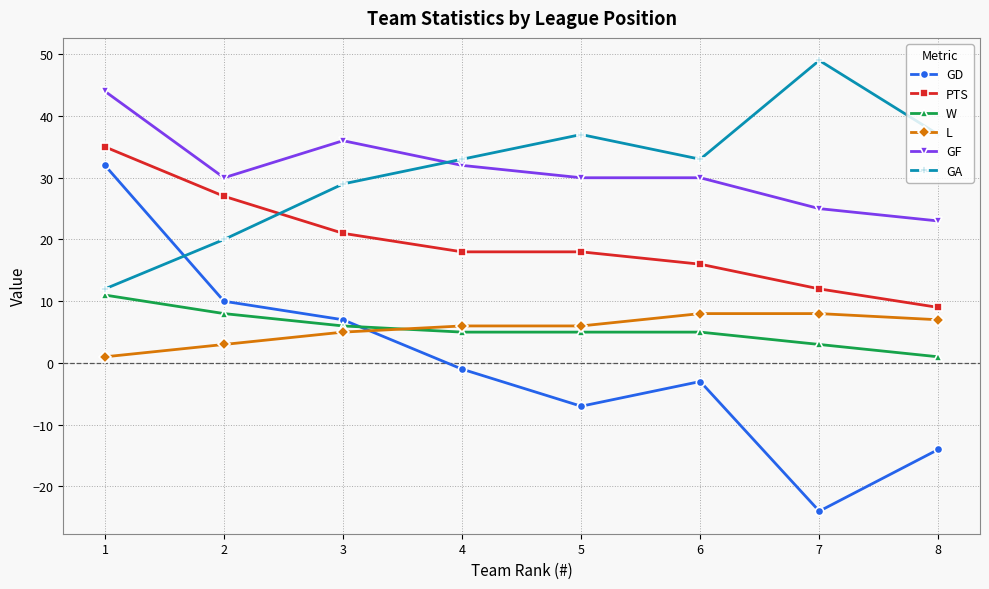

Which category has the lowest value in the L series?

1